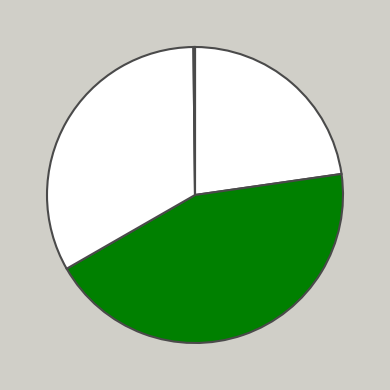

Which category has the smallest portion of the pie?

MSE